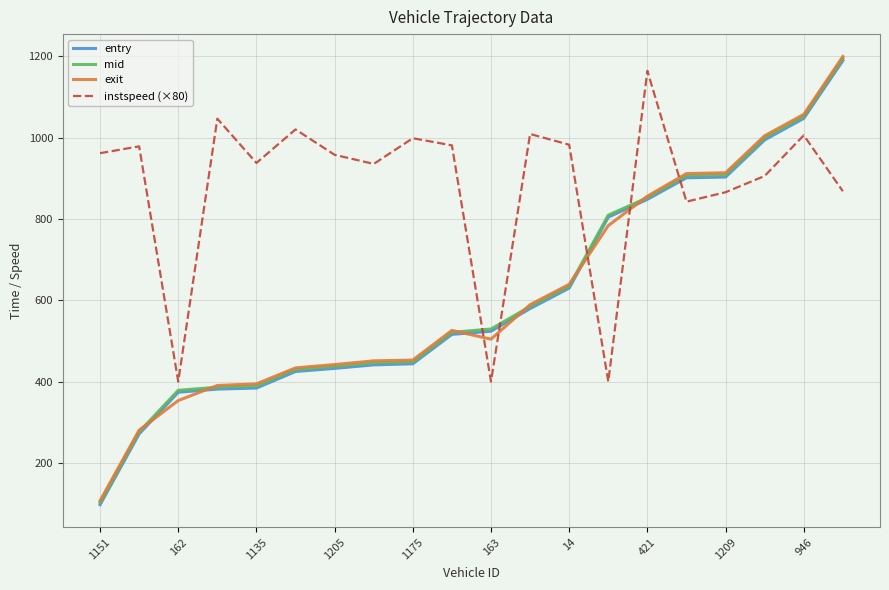

Which series has the largest total across all categories?

instspeed (×80)